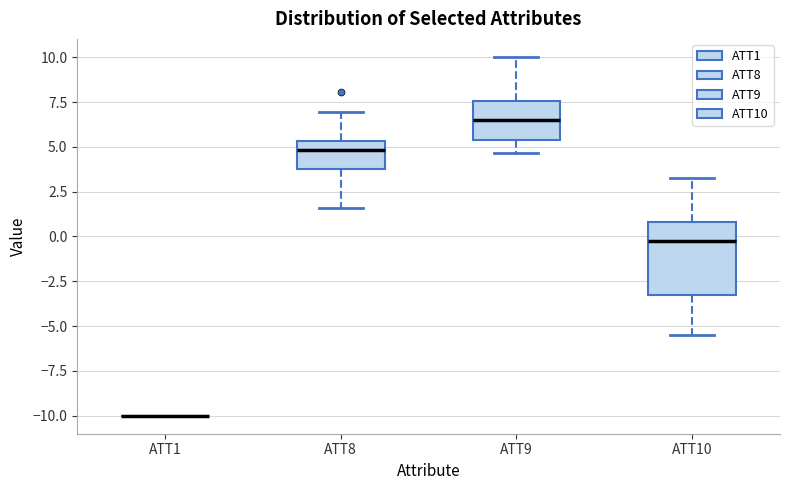

Comparing the boxes themselves (not the whiskers), which one is the tallest?

ATT10